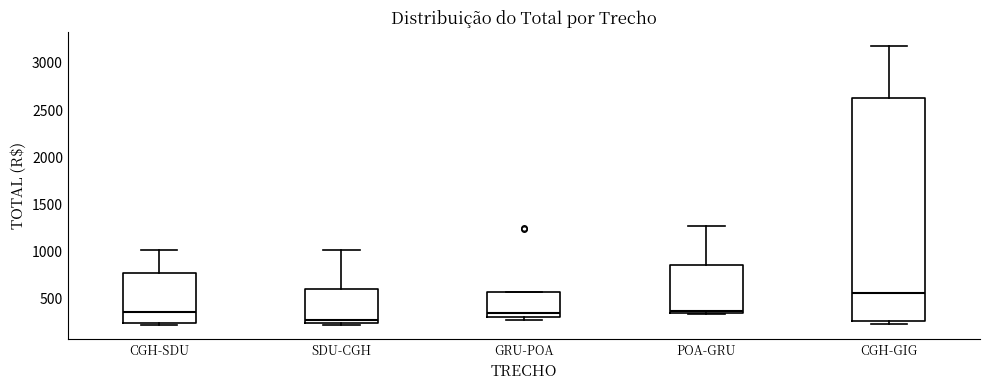

Reading left to right, read every box against the y-axis: the position of its median line, the range the box covers, and the ends of its whiskers. The values are not printed on the chart, so give them approximately, as read against the axis.

CGH-SDU: median 350, box 250 to 750, whiskers 200 to 1000
SDU-CGH: median 250 (just above the box's lower edge), box 250 to 600, whiskers 200 to 1000
GRU-POA: median 350, box 300 to 550, whiskers 250 to 550
POA-GRU: median 350 (just above the box's lower edge), box 350 to 850, whiskers 350 to 1250
CGH-GIG: median 550, box 250 to 2650, whiskers 200 to 3200